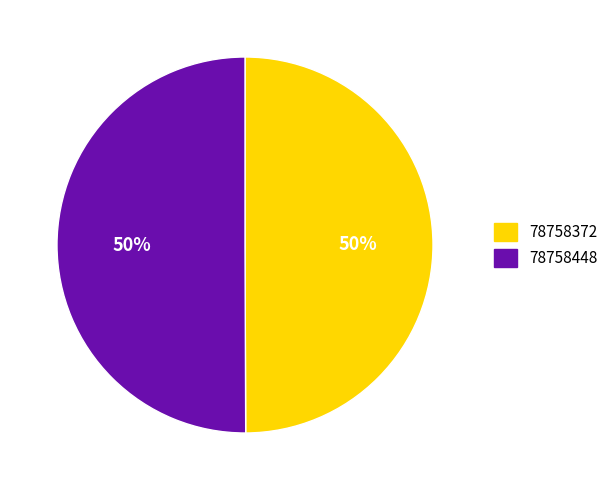

Approximately how many times larger is the value at 78758372 compared to 78758448?

1.0